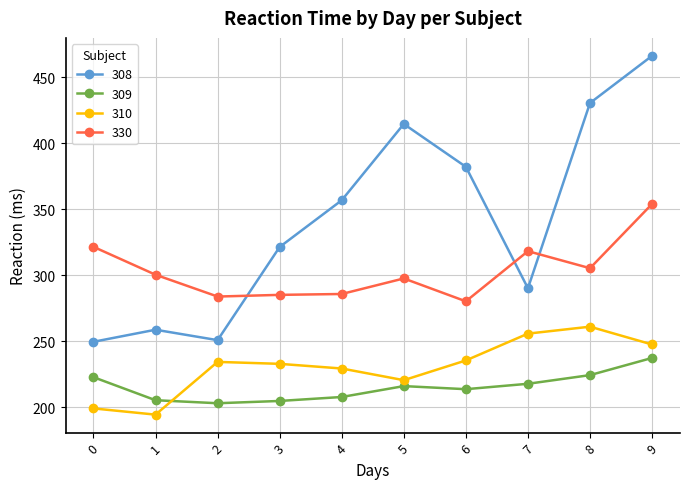

Is the value of 308 at 3 greater than the value of 309 at 3?

Yes